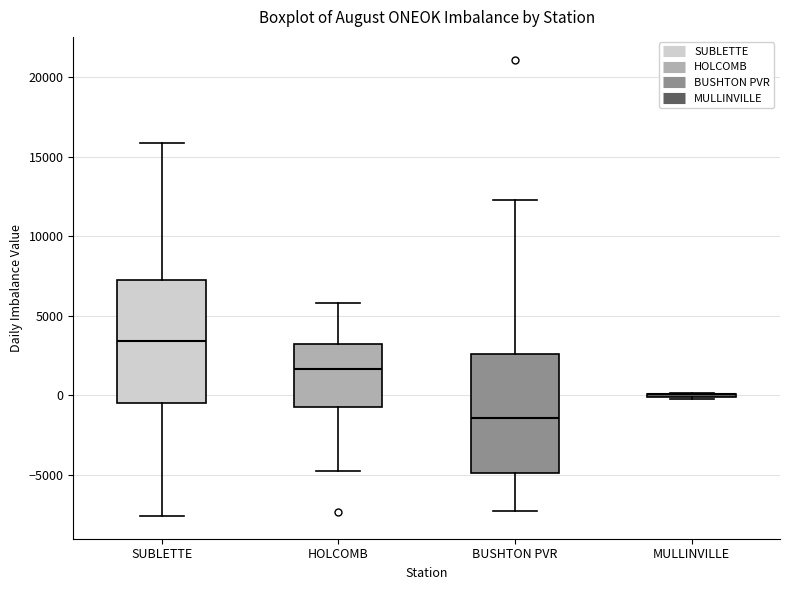

Reading left to right, transcribe this box plot: for each box, give where its median line is, the range the box spans, and where its two whiskers end, as read against the y-axis. The values are not printed on the chart, so give them approximately, as read against the axis.

SUBLETTE: median 3500, box -500 to 7500, whiskers -7500 to 16000
HOLCOMB: median 1500, box -1000 to 3000, whiskers -4500 to 6000
BUSHTON PVR: median -1500, box -5000 to 2500, whiskers -7500 to 12500
MULLINVILLE: box collapsed to a line at 0, whiskers 0 to 0